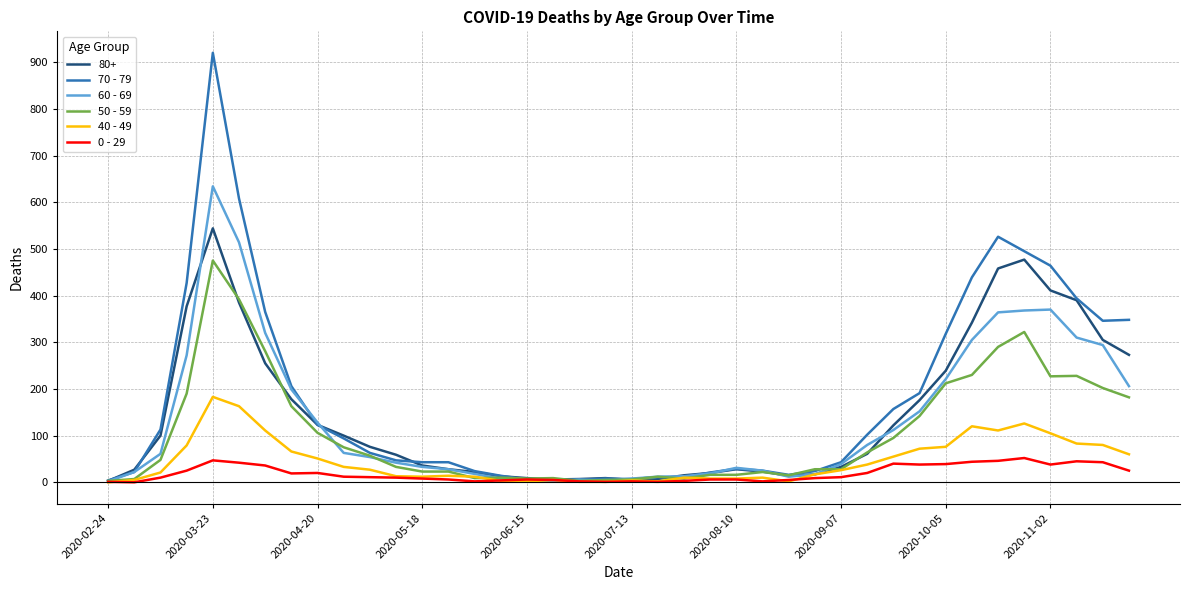

What is the greatest value displayed?

920